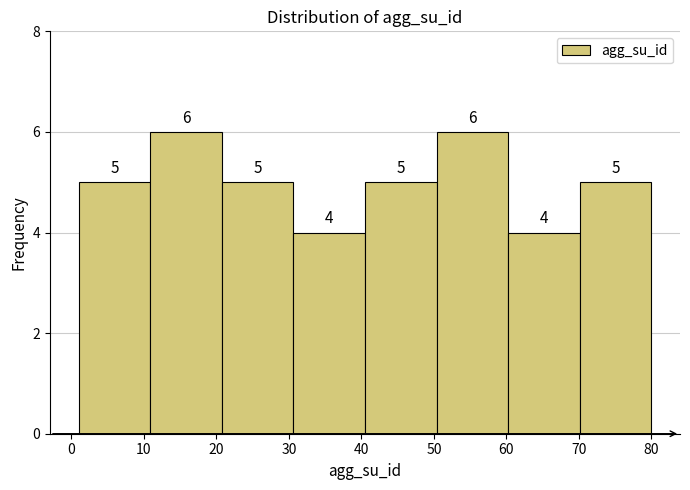

How tall is the bar that spans 1 to 11 on the x-axis? The bar edges are not printed on the chart, so give them approximately, as read against the axis.

5